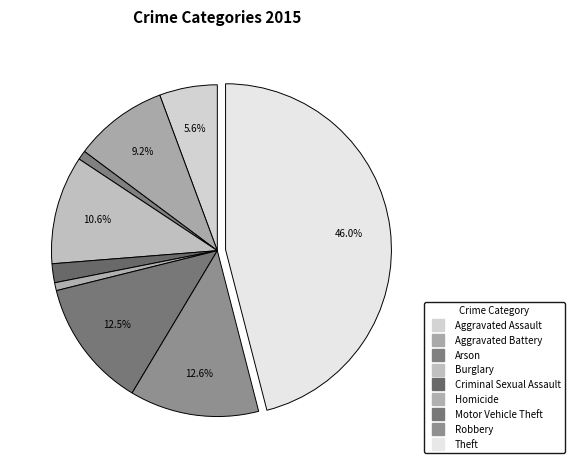

Count the number of slices in the pie.

9